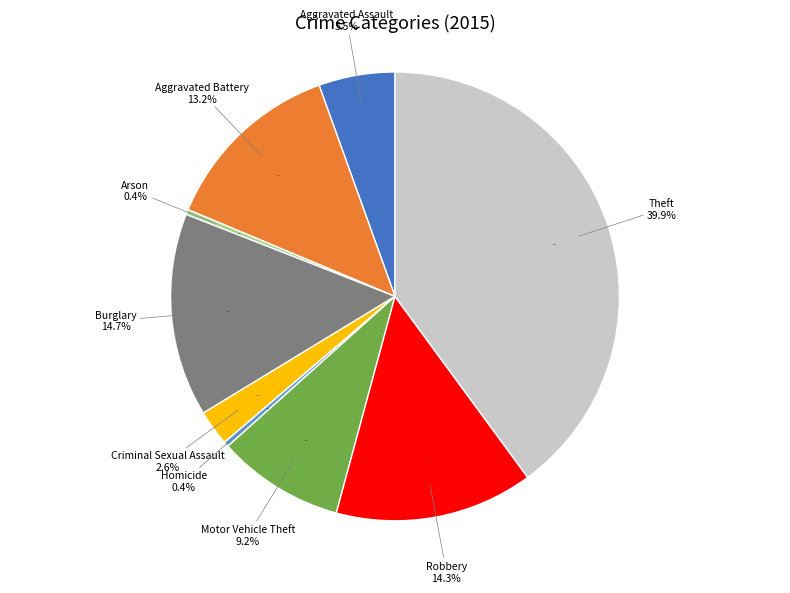

Does any single category account for the majority?

No